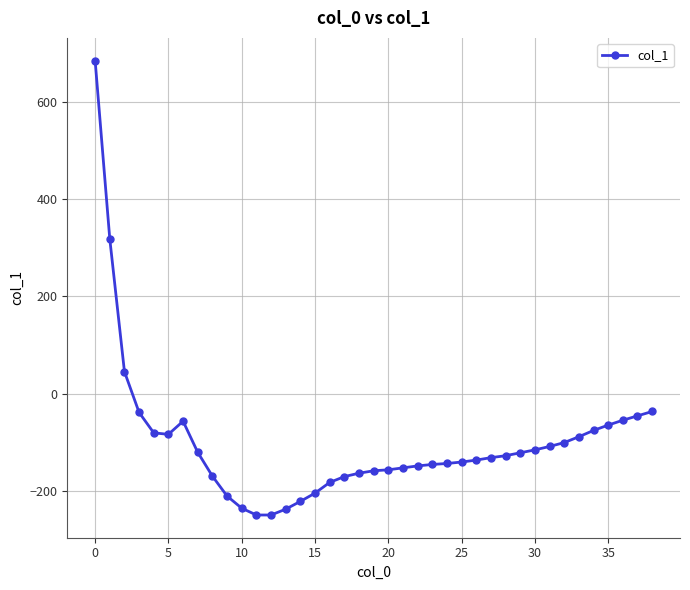

True or false: the data has more than 0 interior local peaks.

True